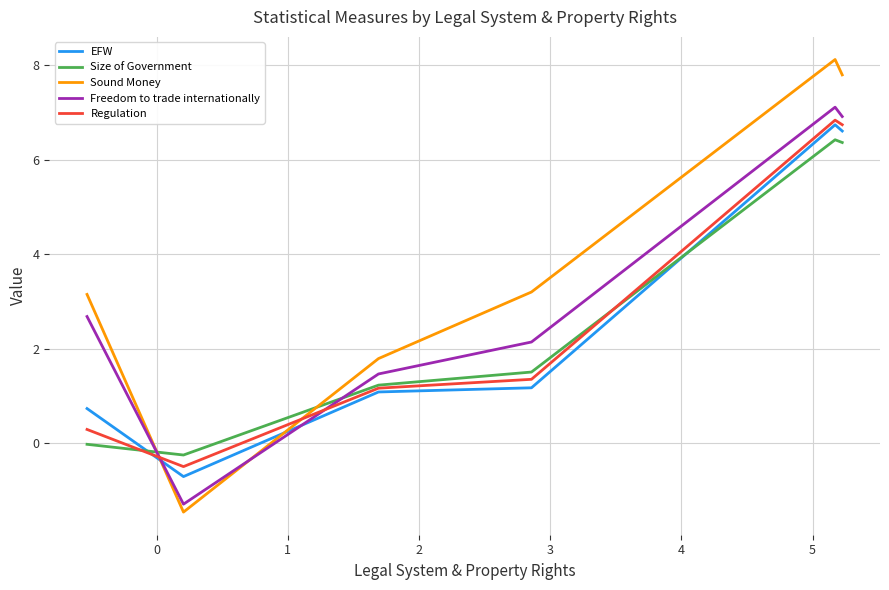

Which series has the widest spread of values?

Sound Money